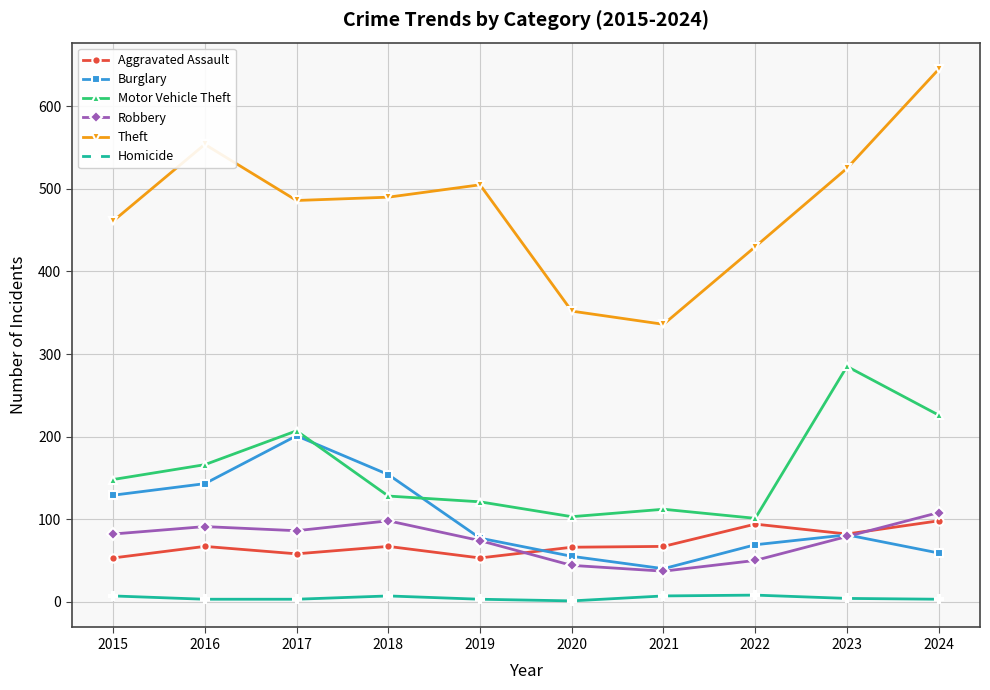

The value of Aggravated Assault at 2020 is 39. True or false?

False